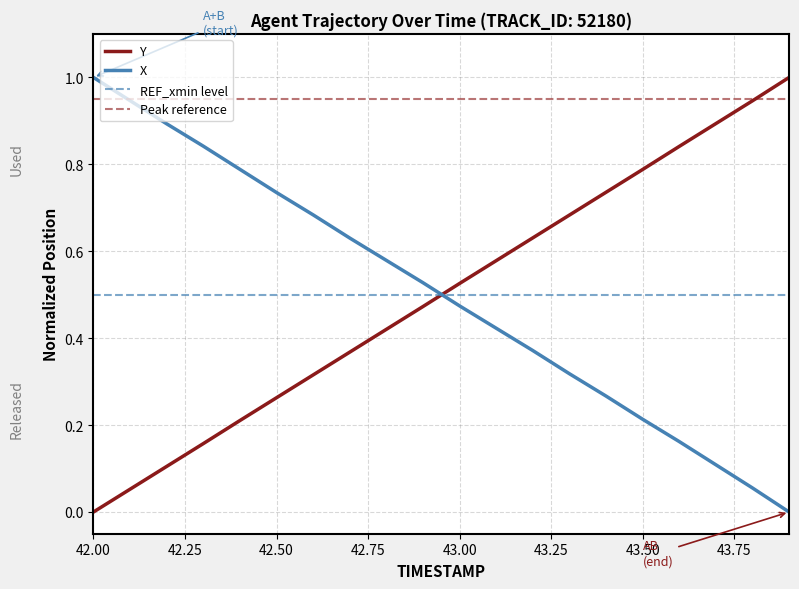

True or false: X and Y intersect in this chart.

True